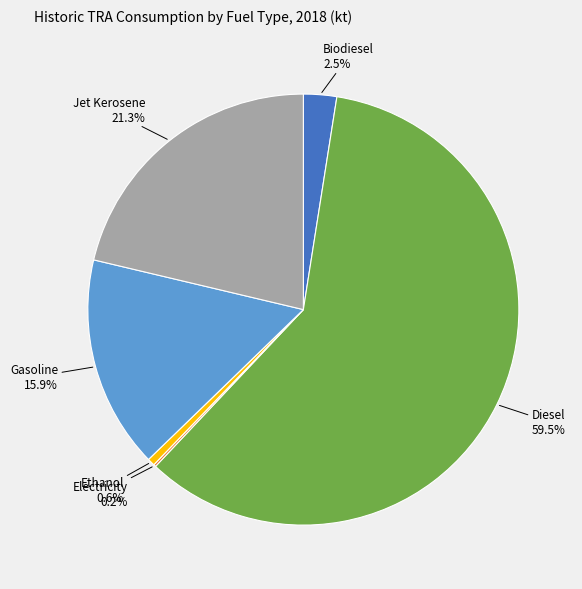

To the nearest percent, what is the difference between the Ethanol and Jet Kerosene slice percentages?

21%